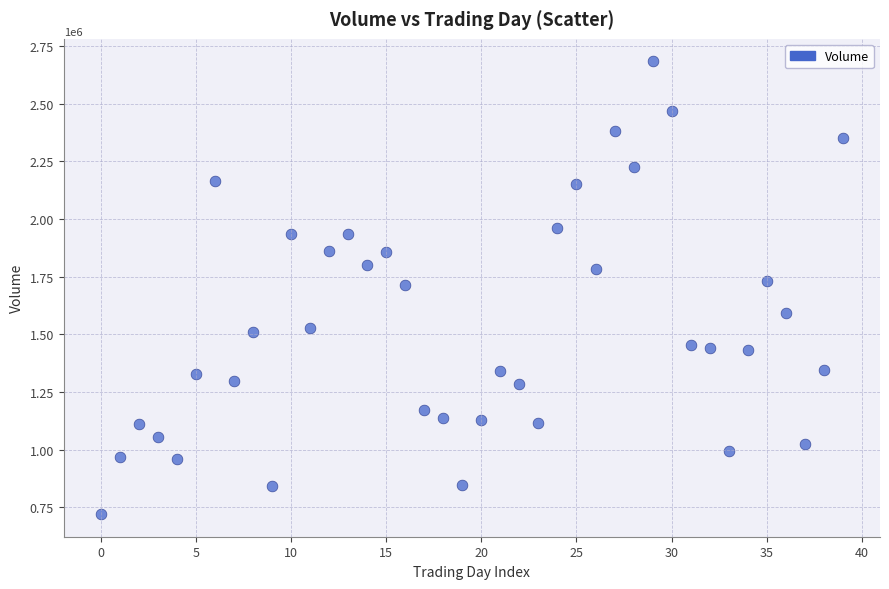

What is the range of Y values (max minus min)?

1962700